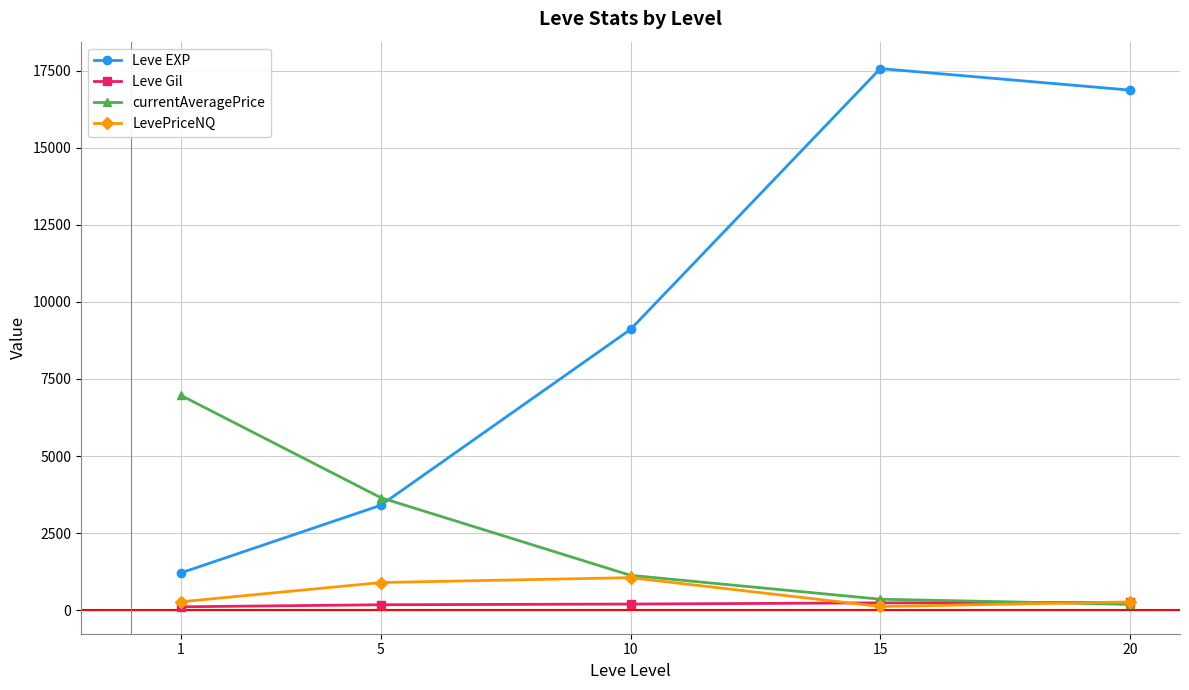

At which category is the sum across all series the highest?

15